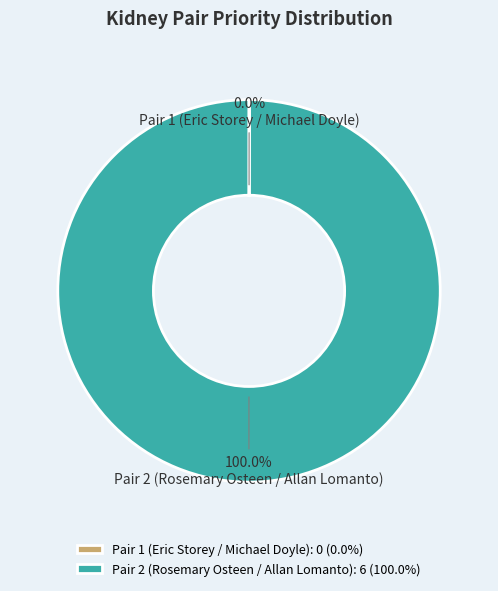

What is the largest slice in the pie chart?

Pair 2 (Rosemary Osteen / Allan Lomanto): 6 (100.0%)